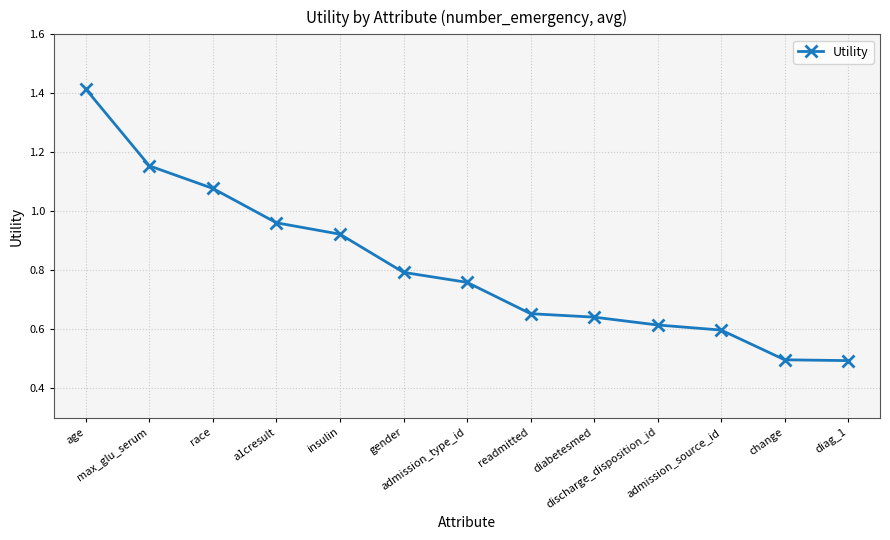

What is the smallest value displayed?

0.5